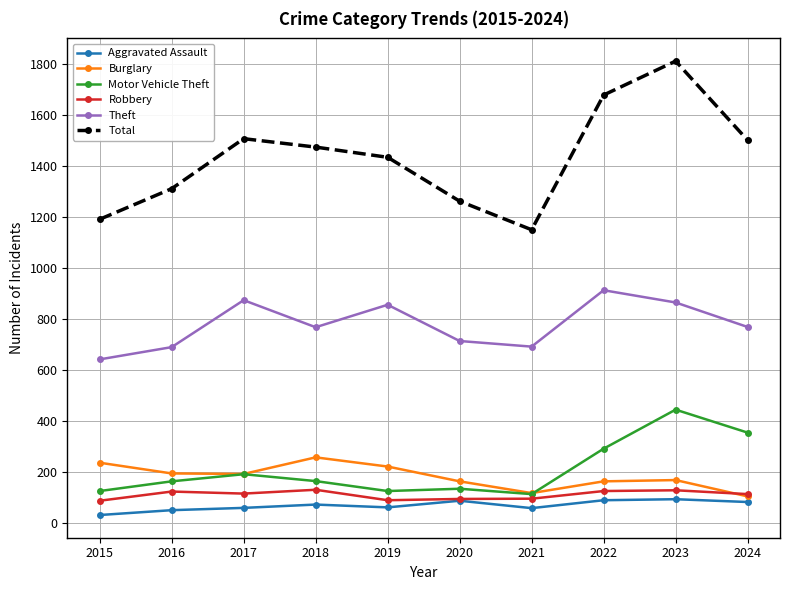

Count the number of categories in the chart.

10